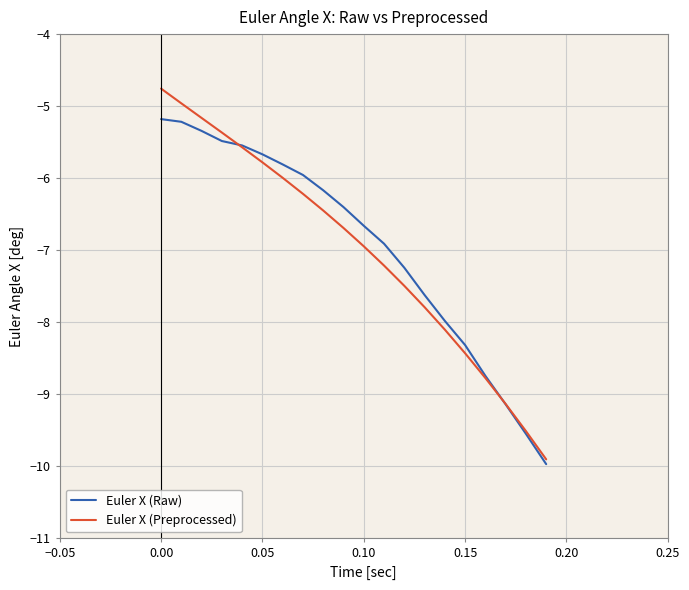

Is this an area chart (filled region under the line)?

No